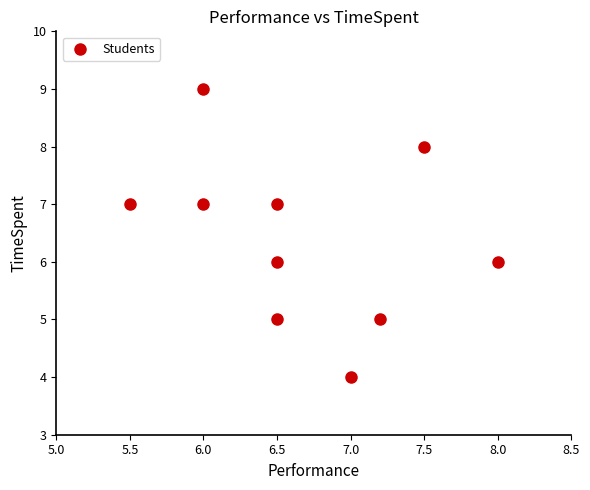

What is the range of Y values (max minus min)?

5